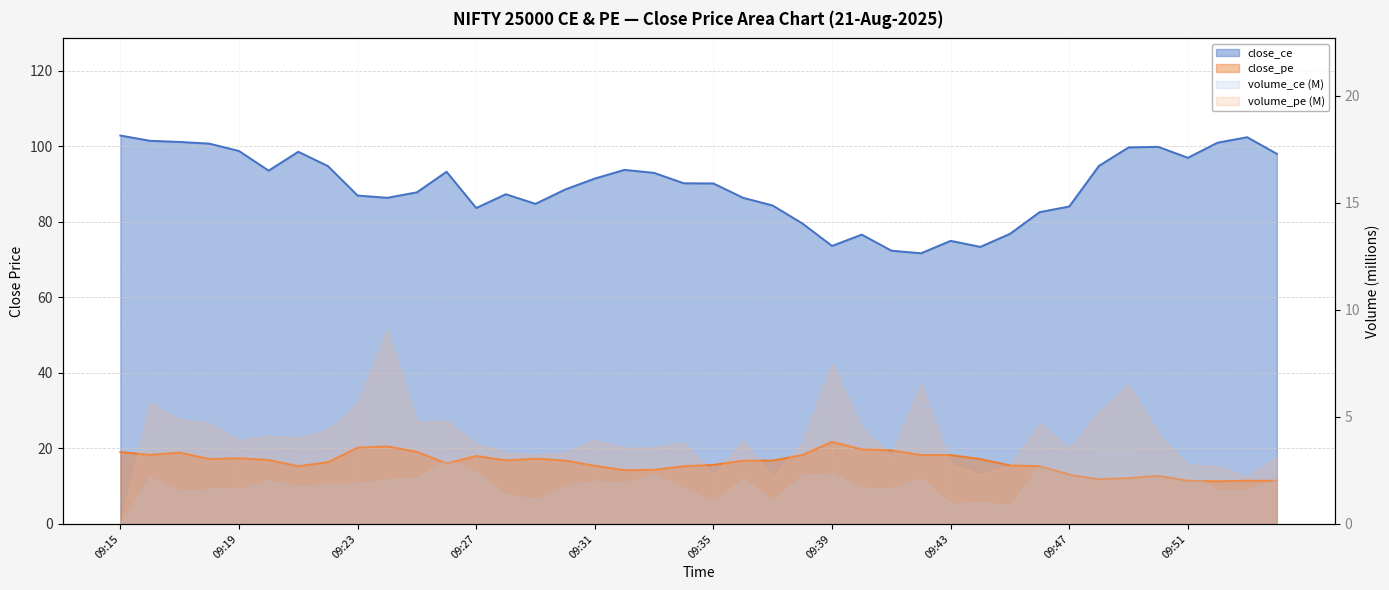

Which has a higher value, 09:40 or 09:48?

09:48